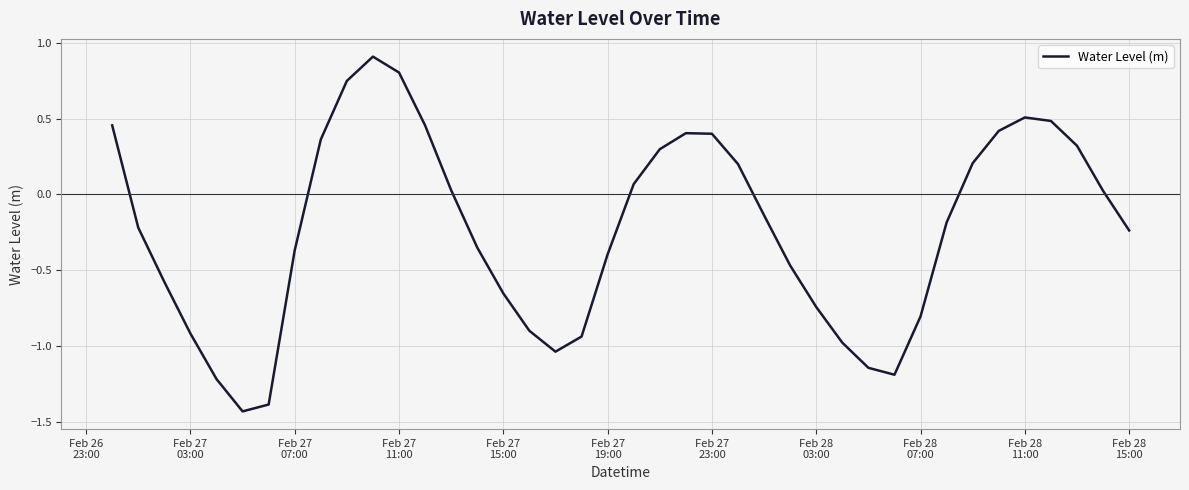

Count the number of values greater than 0.

18